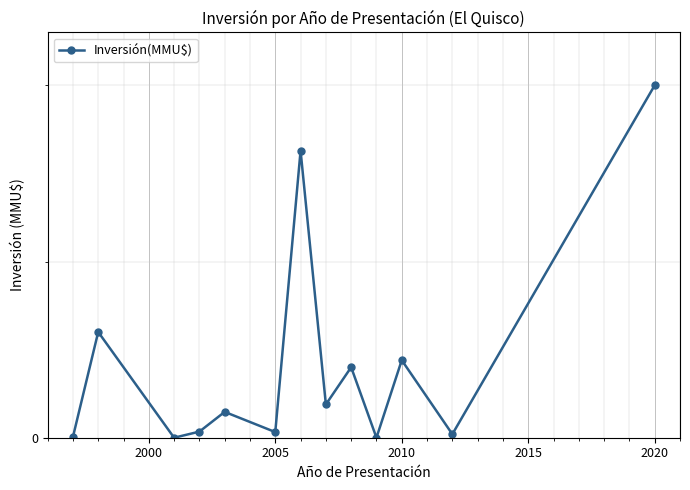

Reading right to left, extract all data points from this chart.

10000	100	2200	1	2000	944	8144	160	733	173	0	3000	20